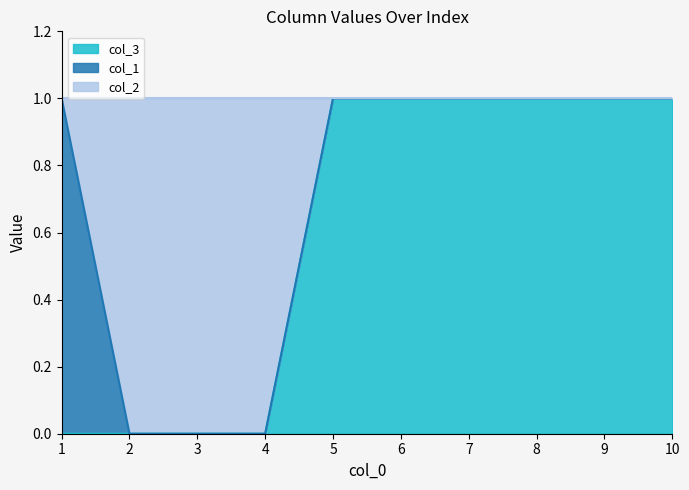

What are all the series names shown in the legend?

col_3, col_1, col_2